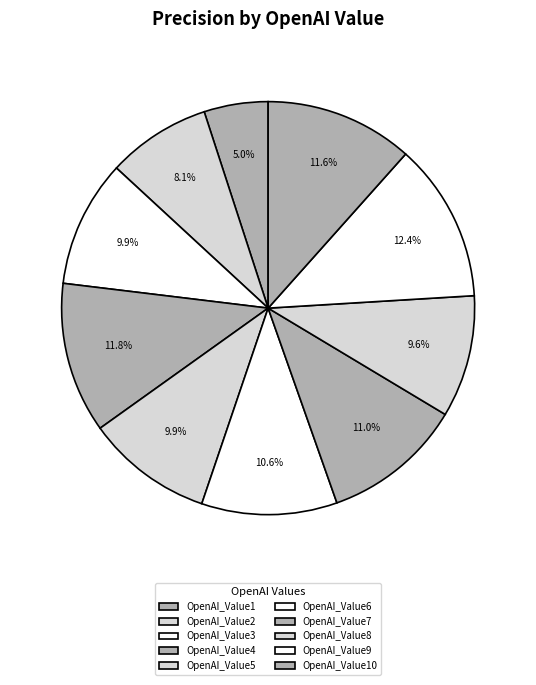

To the nearest percent, what is the difference between the OpenAI_Value4 and OpenAI_Value2 slice percentages?

4%